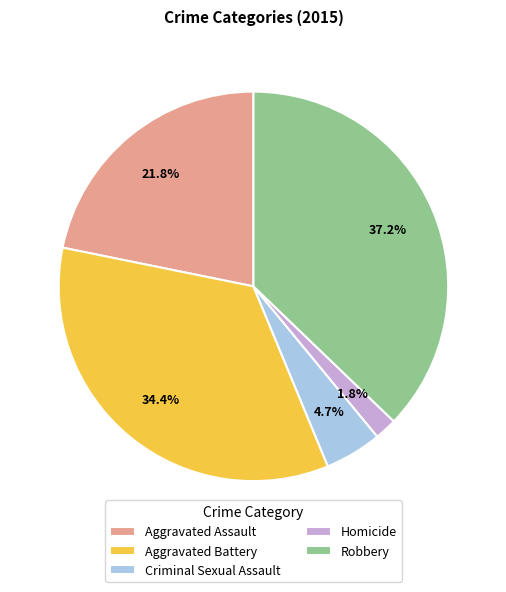

Count the number of slices in the pie.

5